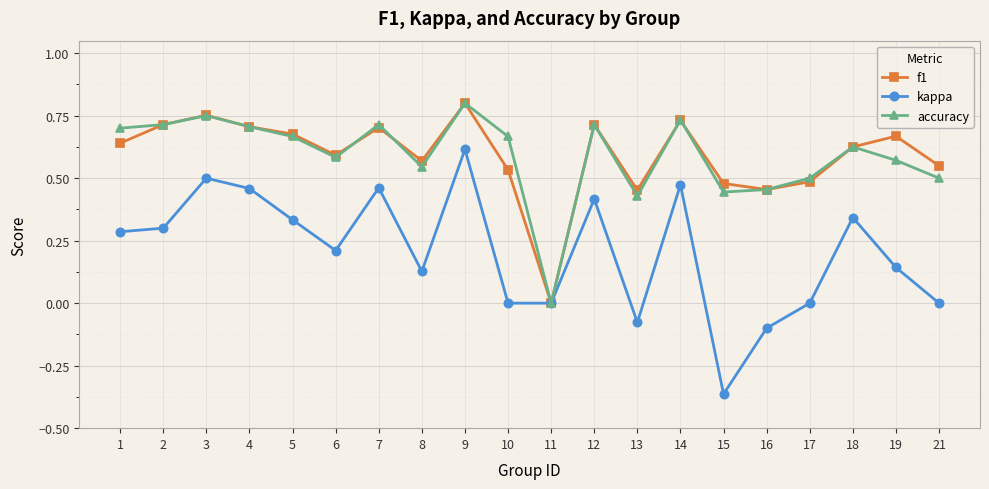

Which series has the largest range (max minus min)?

kappa